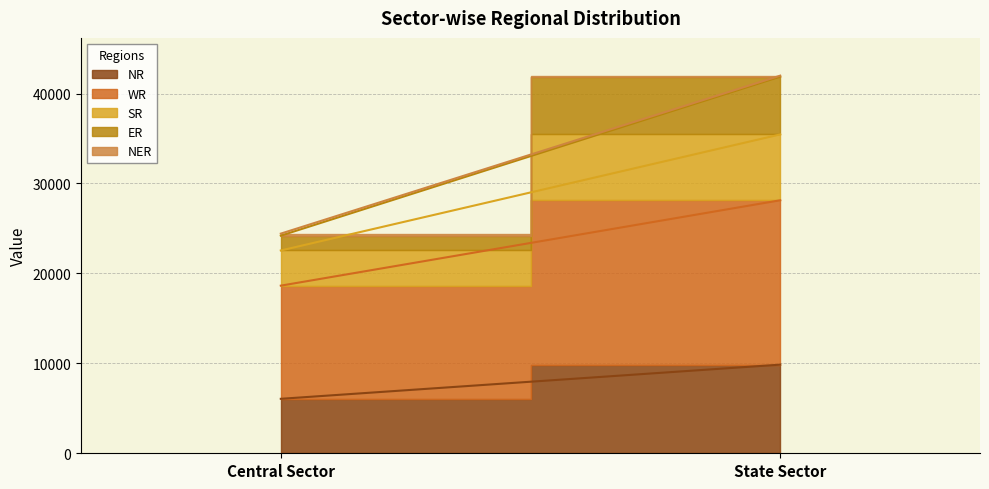

Reading left to right, transcribe all the data shown in this chart.

NR: Central Sector=6056	State Sector=9855
WR: Central Sector=12581	State Sector=18274
SR: Central Sector=3910	State Sector=7322
ER: Central Sector=1650	State Sector=6424
NER: Central Sector=225	State Sector=110